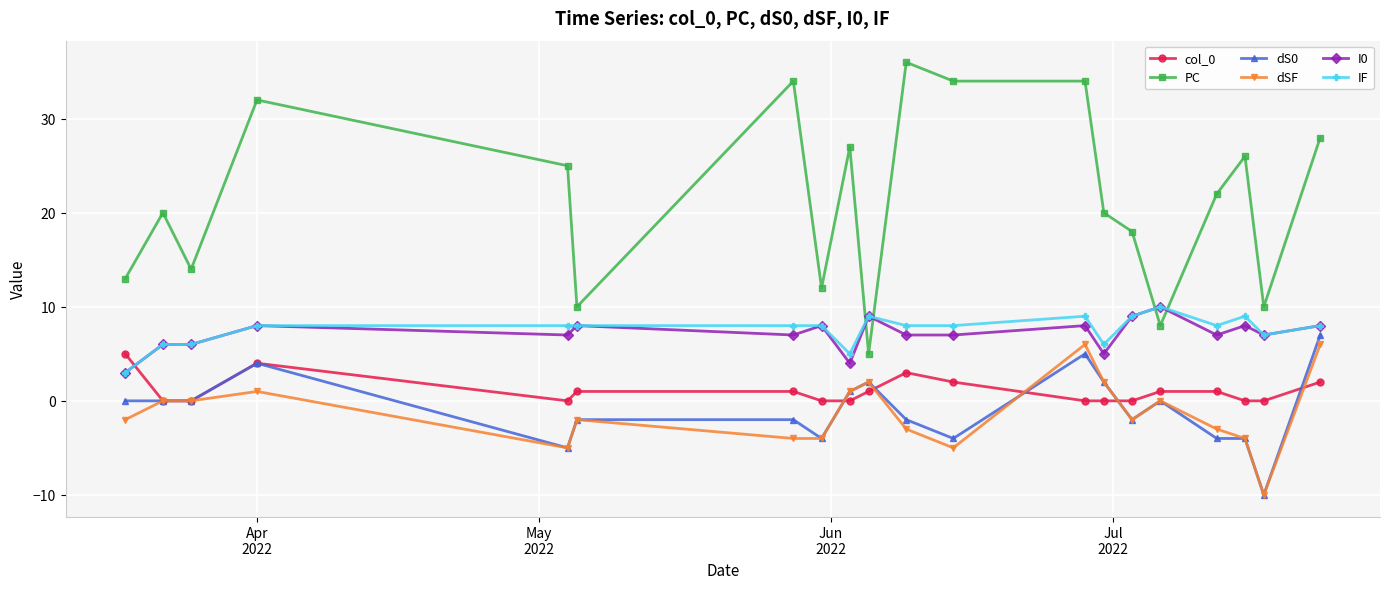

What is the minimum value shown in the chart?

-10